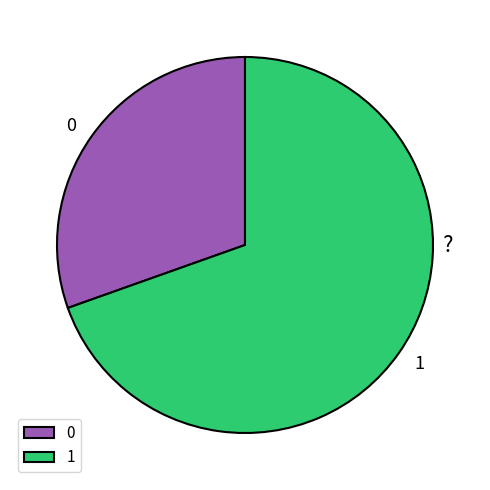

Combined, do 1 and 0 account for over 50%?

Yes